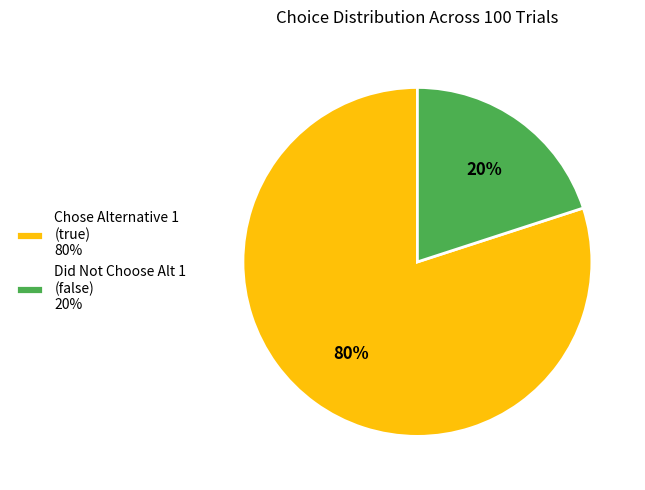

What is the ratio of the value at Chose Alternative 1 (true) 80% to the value at Did Not Choose Alt 1 (false) 20%?

4.0